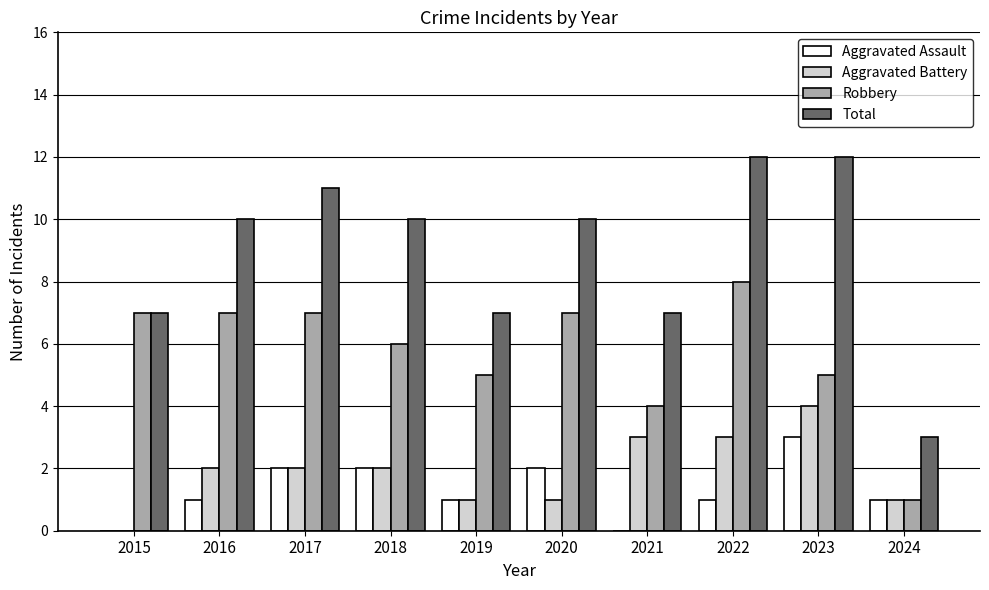

What is the sum of all Aggravated Battery values?

19